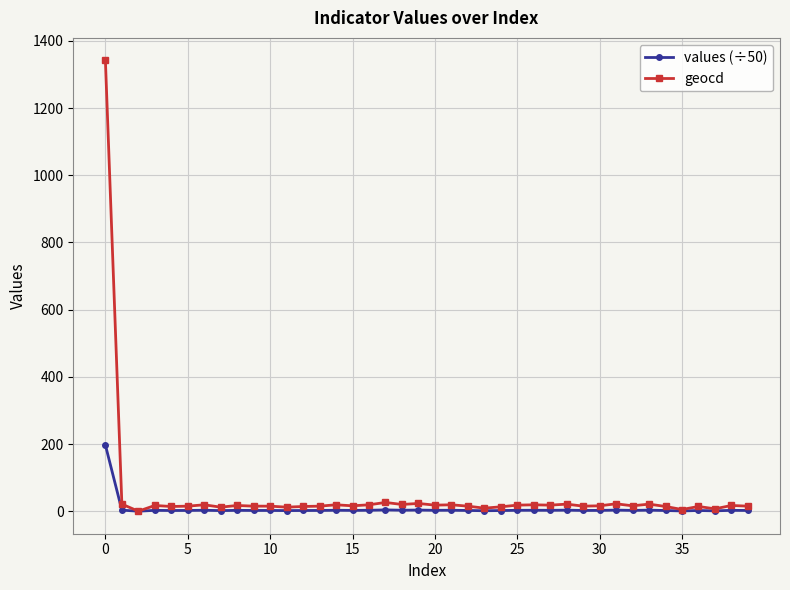

How many values in the values (÷50) series exceed 2?

33